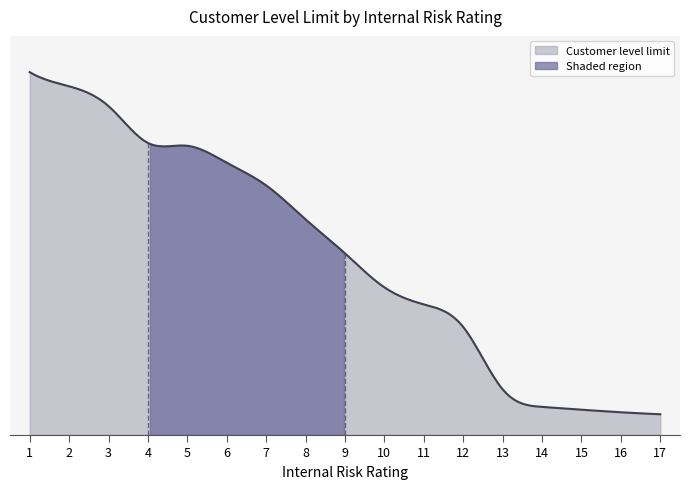

Which label corresponds to the smallest value in the chart?

17